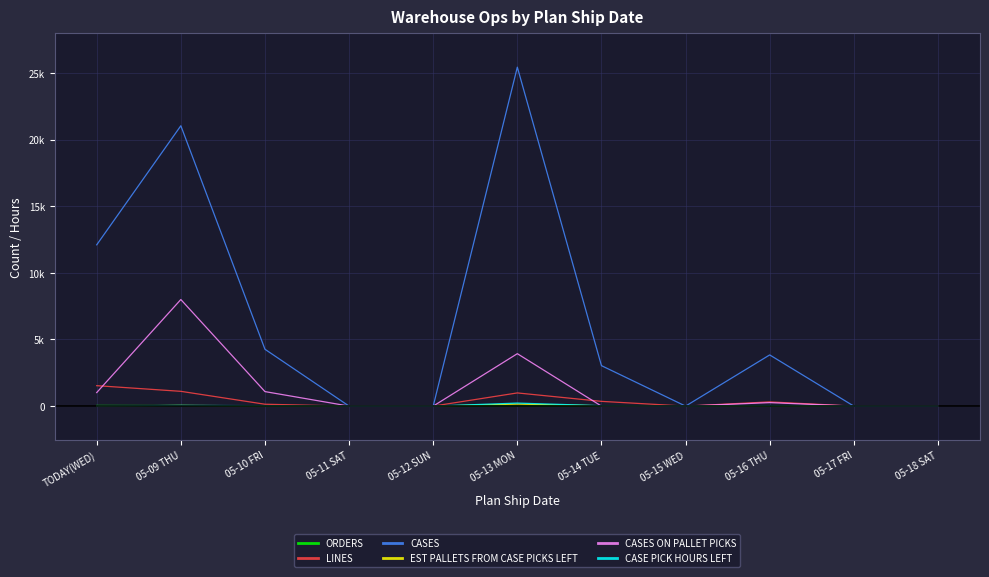

What is the label of the 11th point from the right?

TODAY(WED)